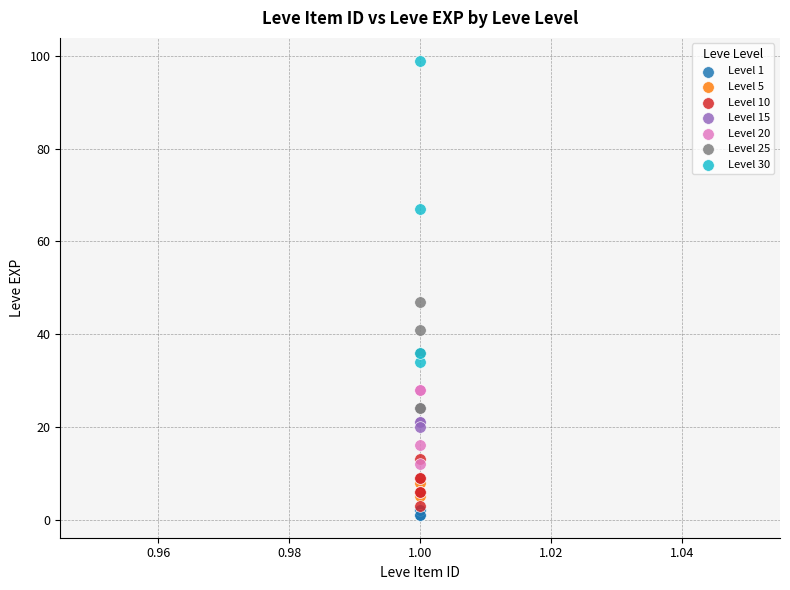

Which series contains the highest Y value?

Level 30